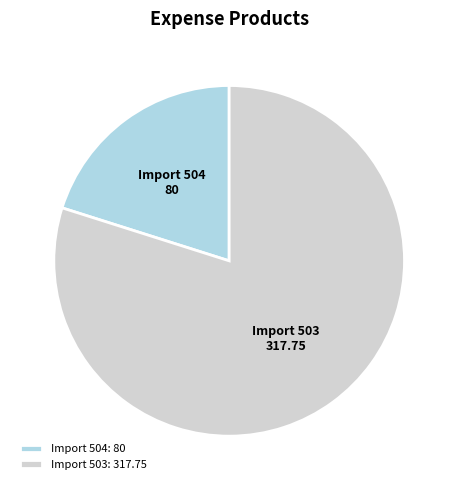

True or false: Import 504: 80 accounts for 10% of the total.

False